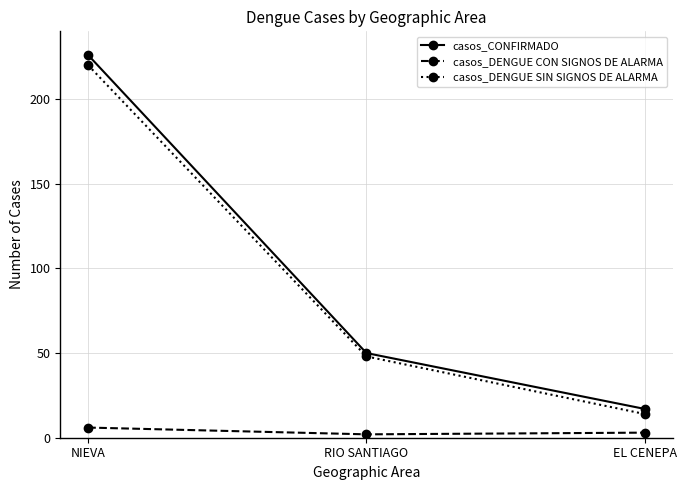

List the labels in order of casos_DENGUE SIN SIGNOS DE ALARMA value, smallest first.

EL CENEPA, RIO SANTIAGO, NIEVA